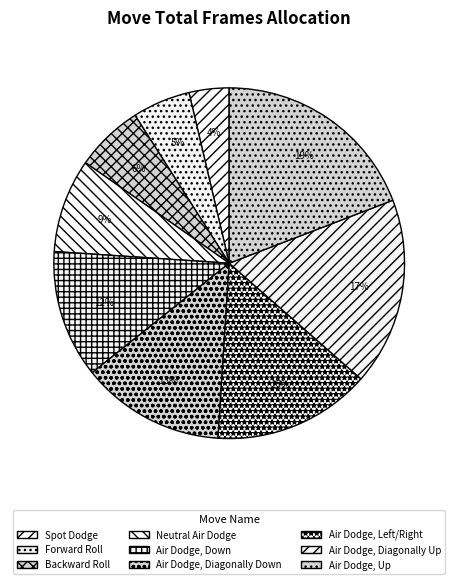

Is there a majority slice in this chart?

No